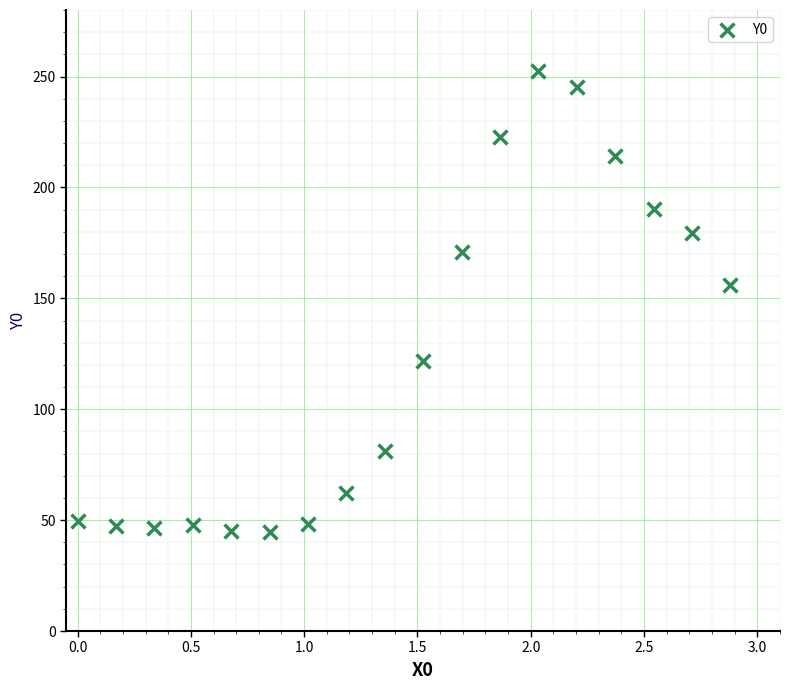

What is the range of X values (max minus min)?

2.9